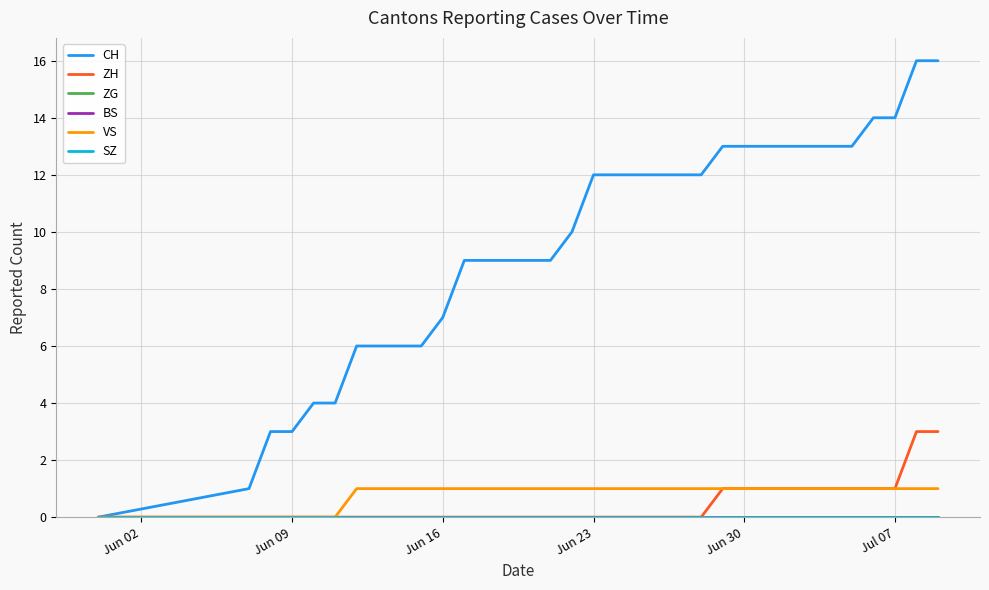

Which series has the largest total across all categories?

CH